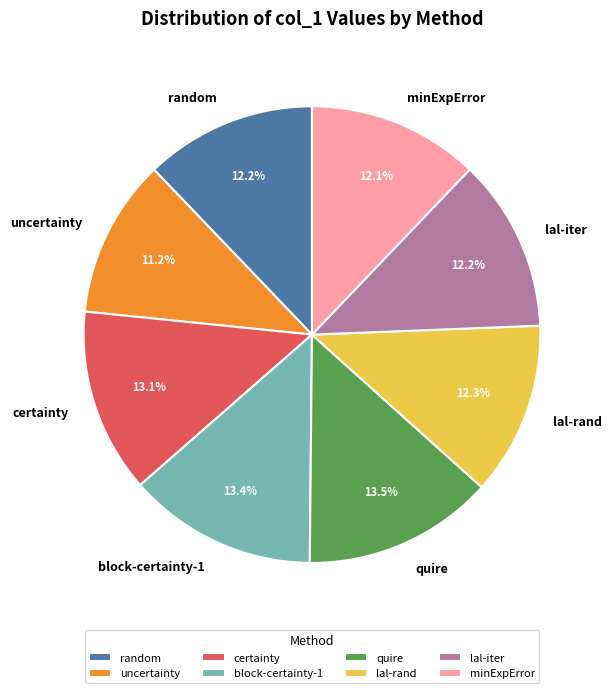

Which has a higher value, random or quire?

quire